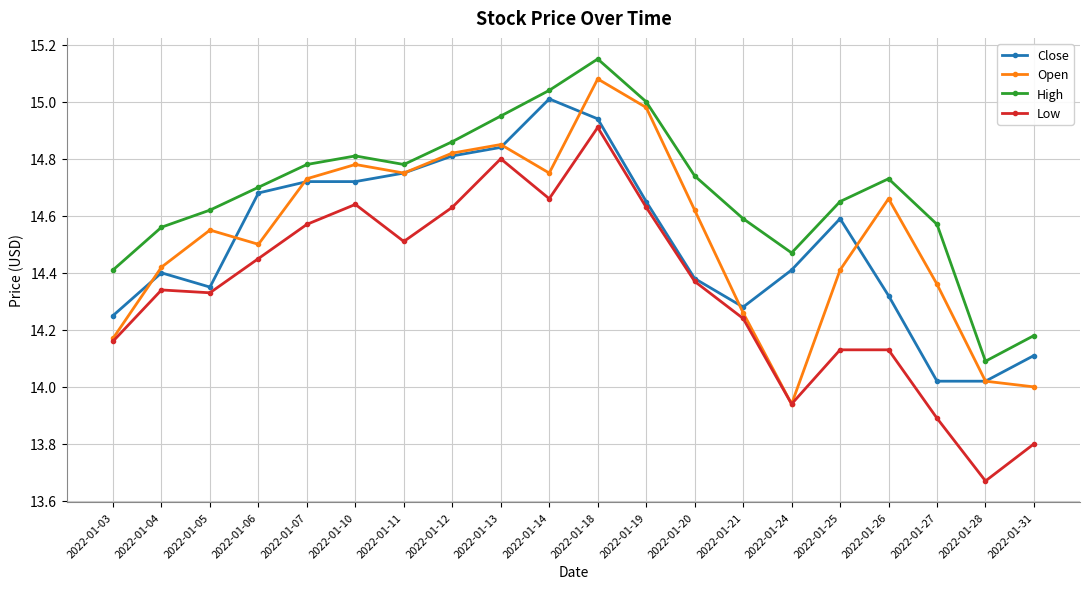

Which series has the largest total across all categories?

High